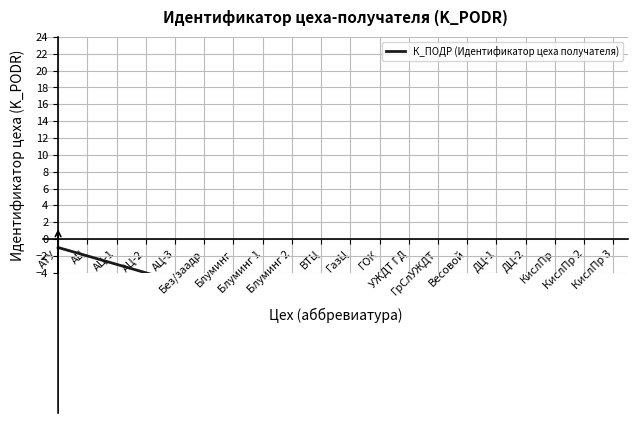

Where does the data first go above -10?

АТУ